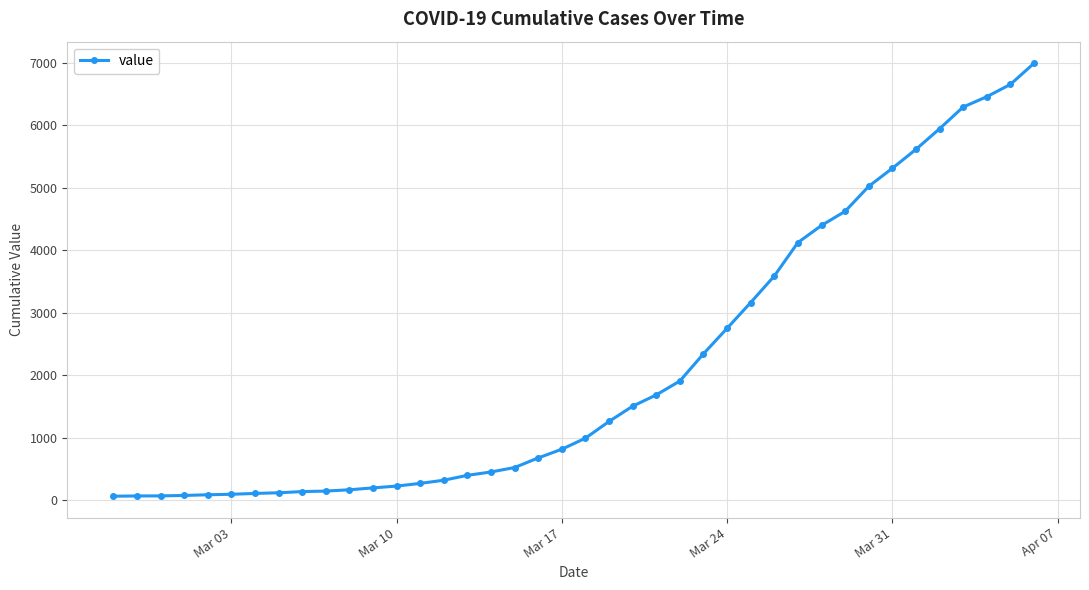

What is the difference between the maximum and minimum values?

6931